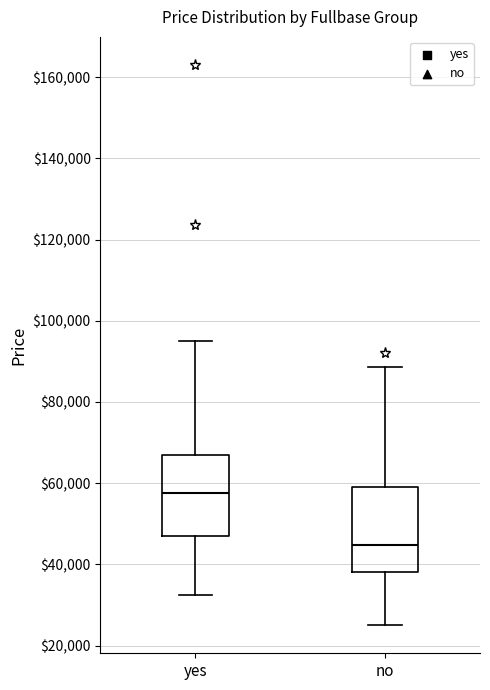

Reading left to right, transcribe this box plot: for each box, give where its median line is, the range the box spans, and where its two whiskers end, as read against the y-axis. The values are not printed on the chart, so give them approximately, as read against the axis.

yes: median 58000, box 48000 to 66000, whiskers 32000 to 96000
no: median 44000, box 38000 to 60000, whiskers 26000 to 88000